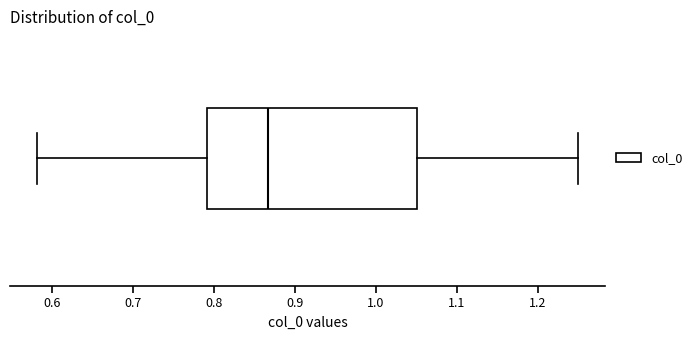

Where does the right whisker of the box end on the x-axis? The values are not printed on the chart, so give them approximately, as read against the axis.

1.25